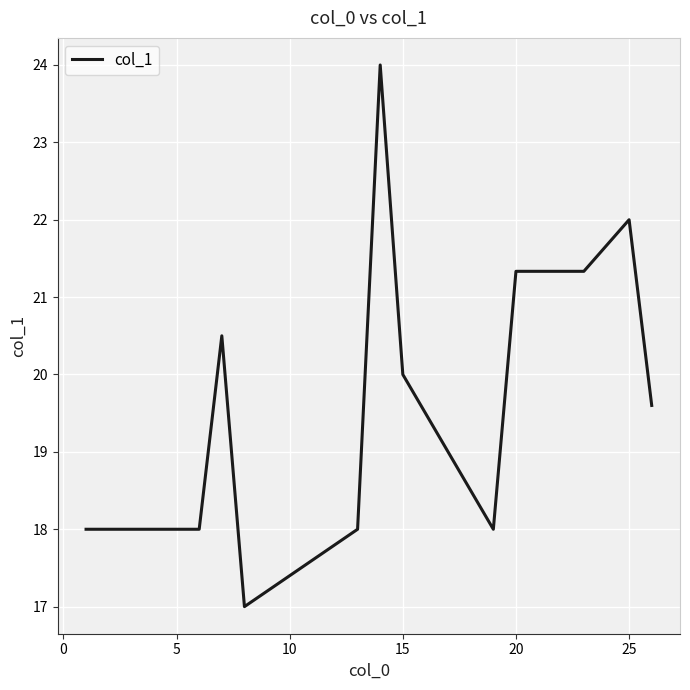

What is the smallest value displayed?

17.0